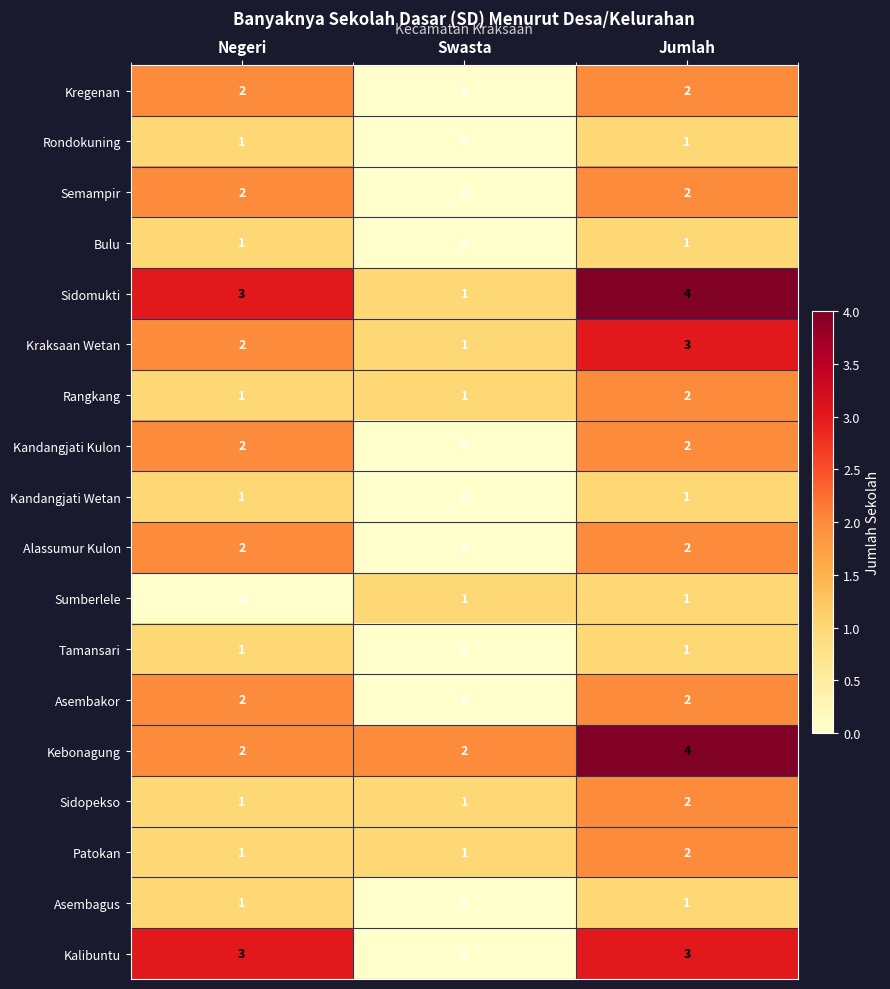

At which category does the chart reach its peak across all series?

Jumlah